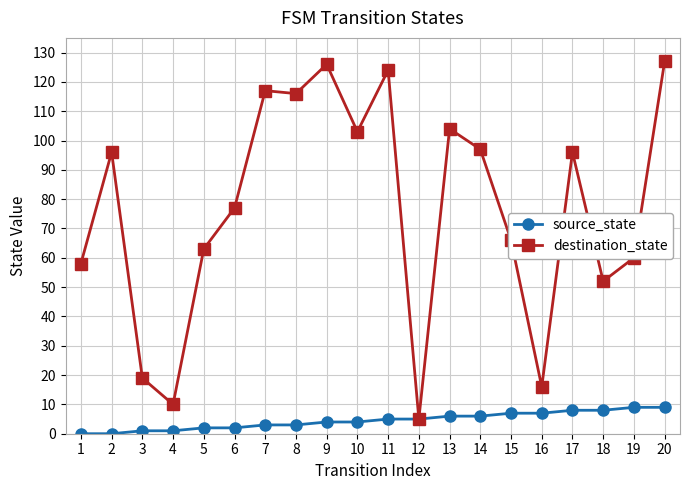

At 14, list the series in order from smallest to largest.

source_state, destination_state